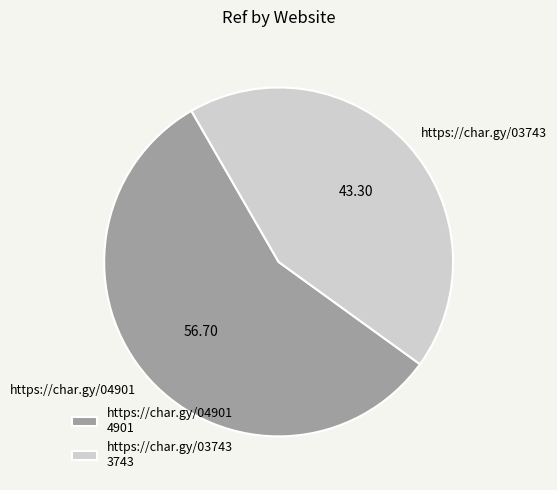

How many slices are in this pie chart?

2